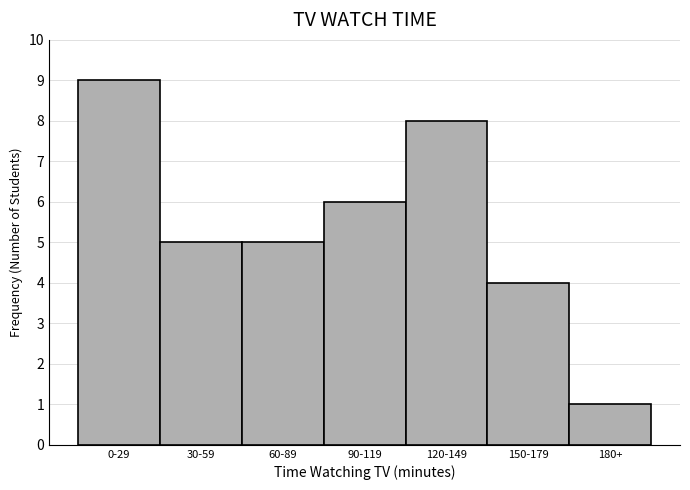

Reading left to right, what are all the values shown in this chart?

9	5	5	6	8	4	1